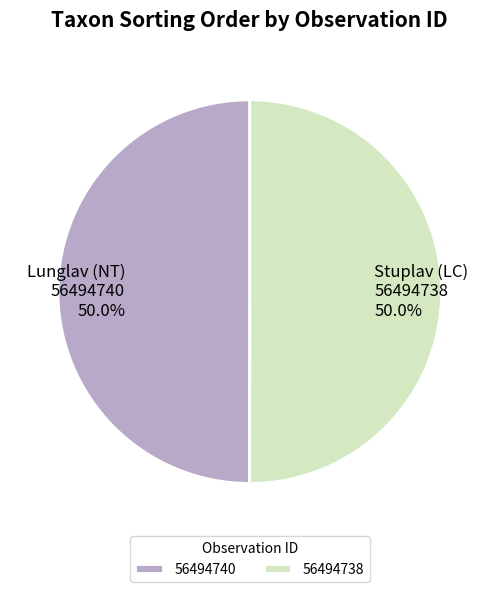

How many slices are in this pie chart?

2